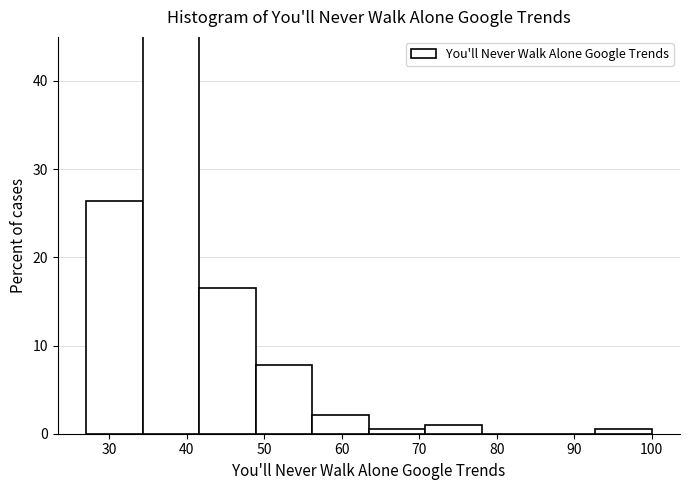

Over which range of the x-axis is the bar tallest?

34.3 to 41.6